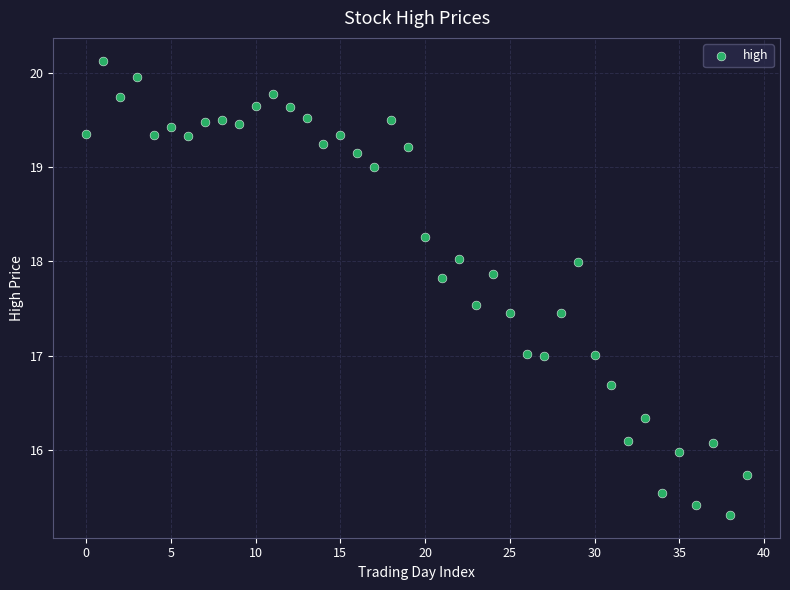

What is the range of Y values (max minus min)?

4.8